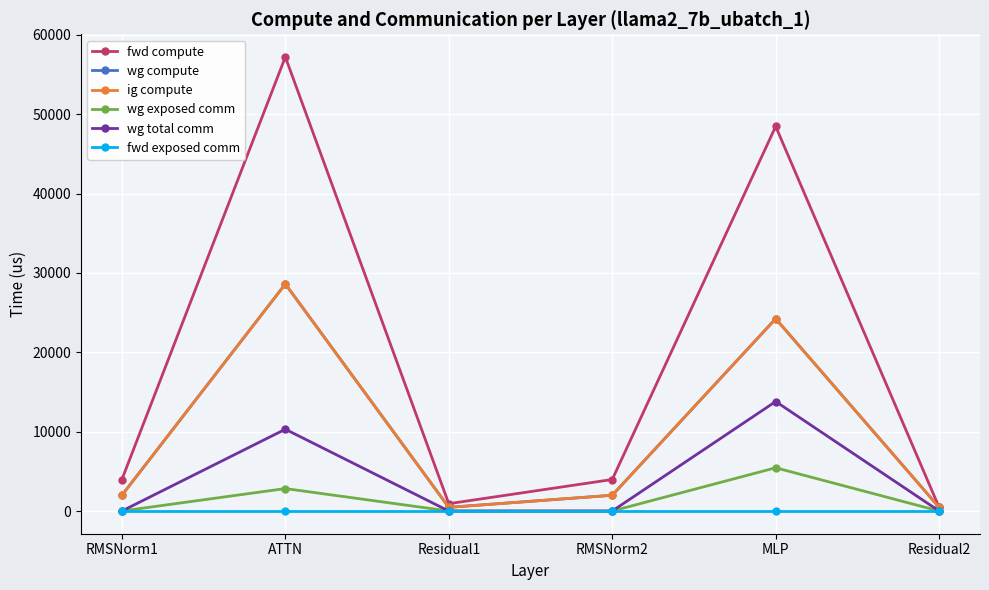

True or false: fwd compute and wg compute cross at least once.

False